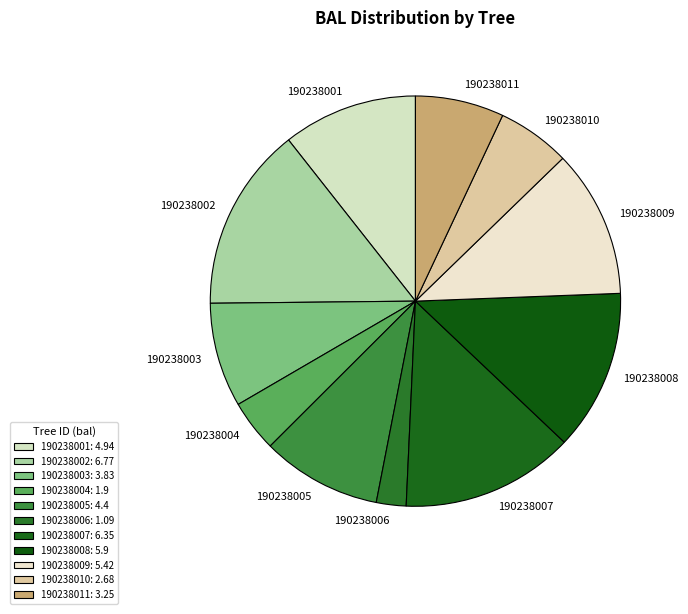

How many slices are in this pie chart?

11